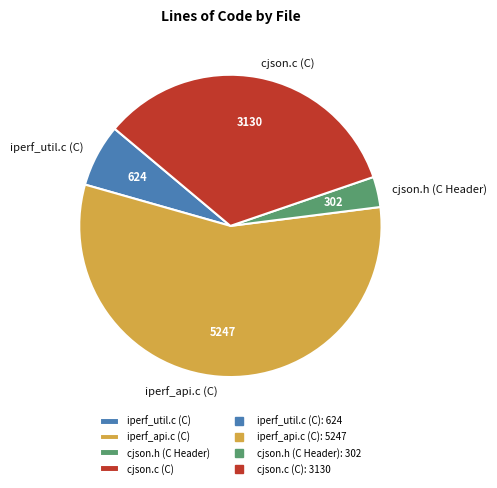

Rank the categories by value from lowest to highest.

cjson.h (C Header), iperf_util.c (C), cjson.c (C), iperf_api.c (C)